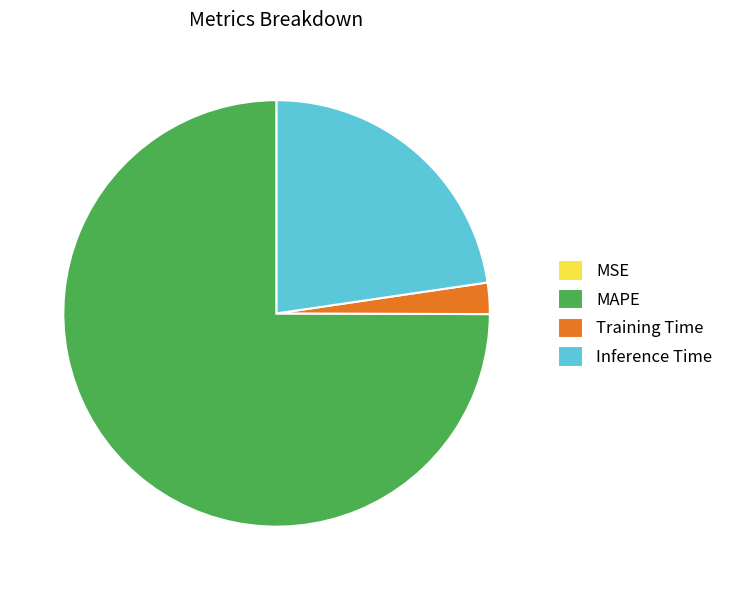

The Inference Time slice represents 23% of the pie. True or false?

True